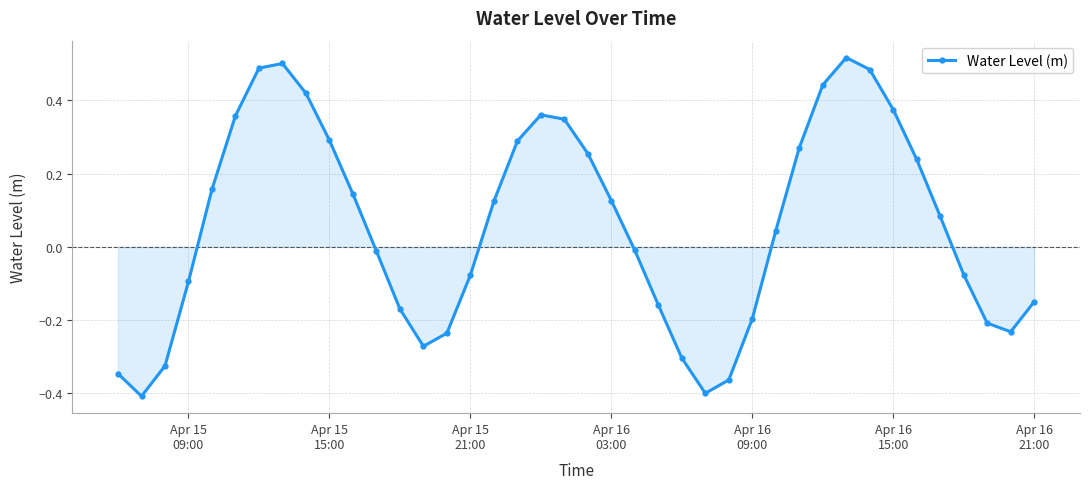

What is the difference between the second highest and minimum values?

0.9